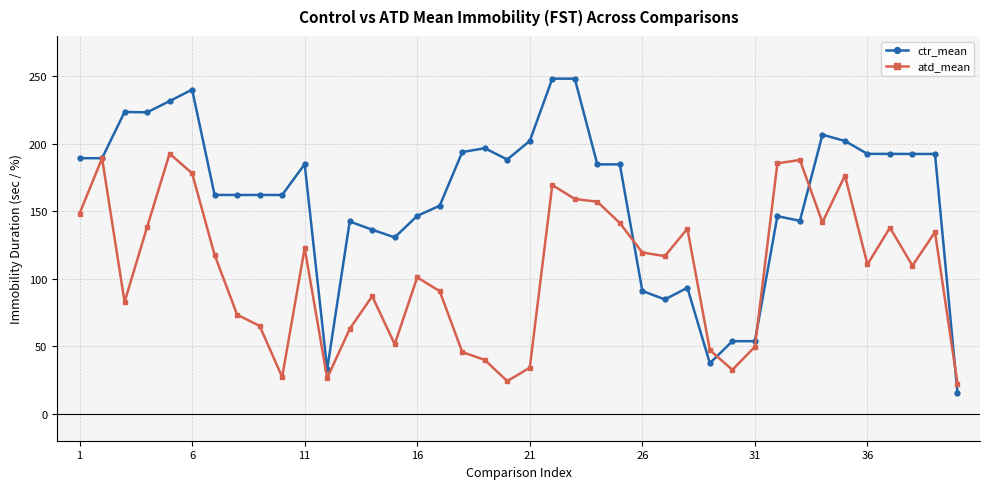

What is the difference between the maximum and second lowest values in the ctr_mean series?

215.4